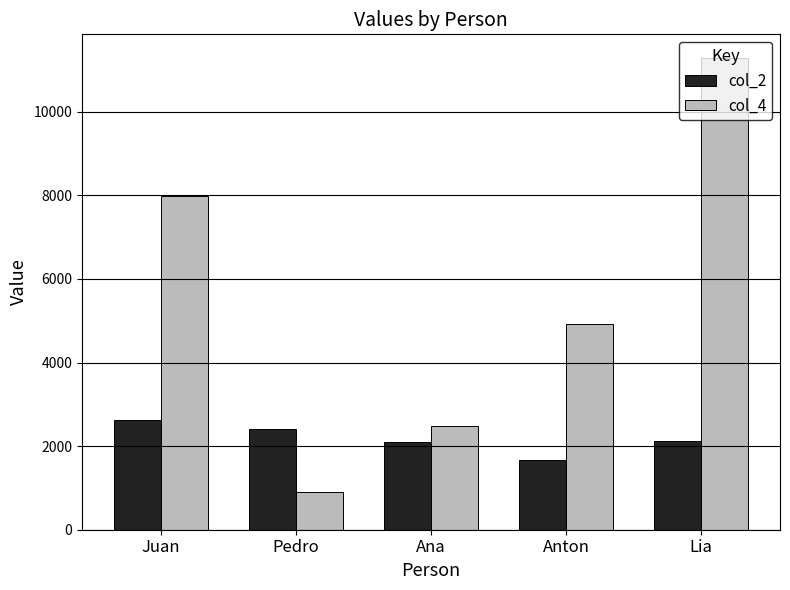

What is the average value of the col_2 series?

2184.6